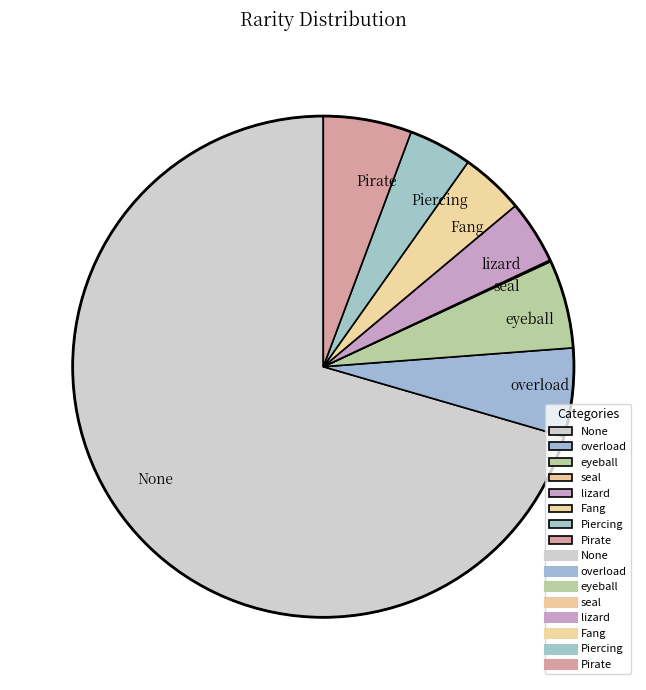

Is there any slice that represents more than half of the pie?

Yes